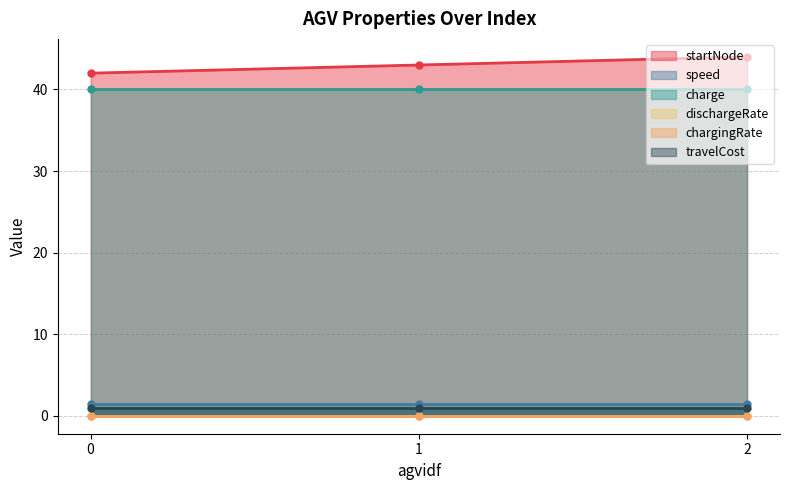

What are all the series names shown in the legend?

startNode, speed, charge, dischargeRate, chargingRate, travelCost